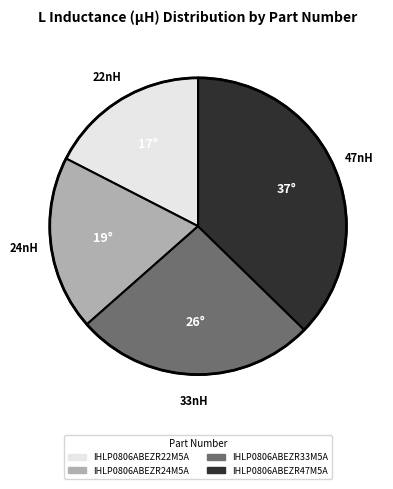

True or false: IHLP0806ABEZR24M5A accounts for 19% of the total.

True